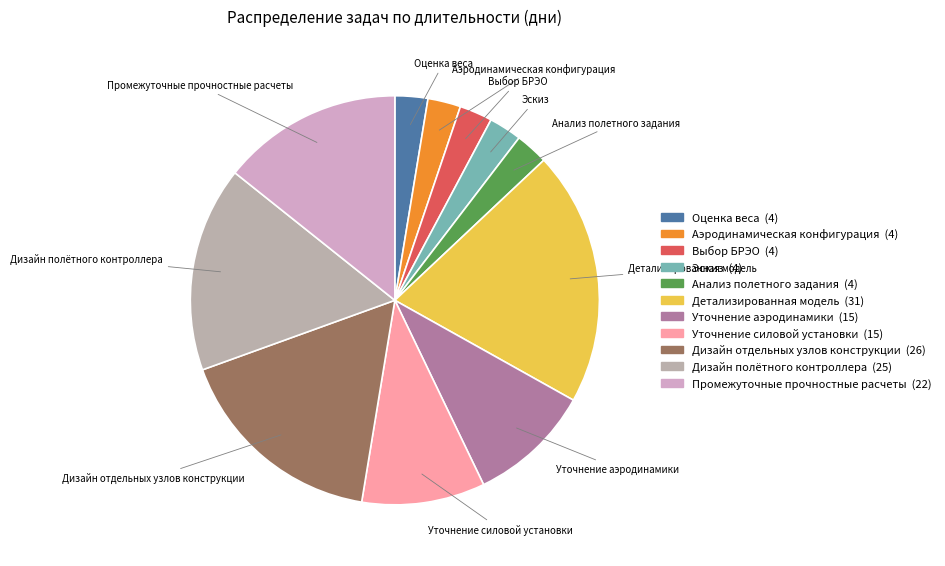

Is the sum of Оценка веса and Выбор БРЭО greater than half?

No